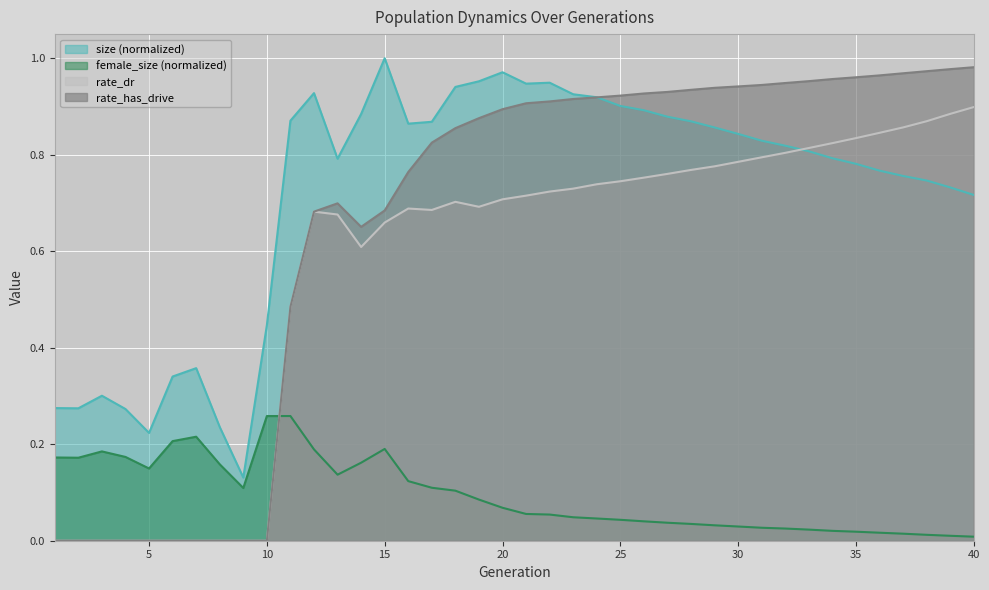

True or false: size has more than 0 points higher than both neighbors.

True